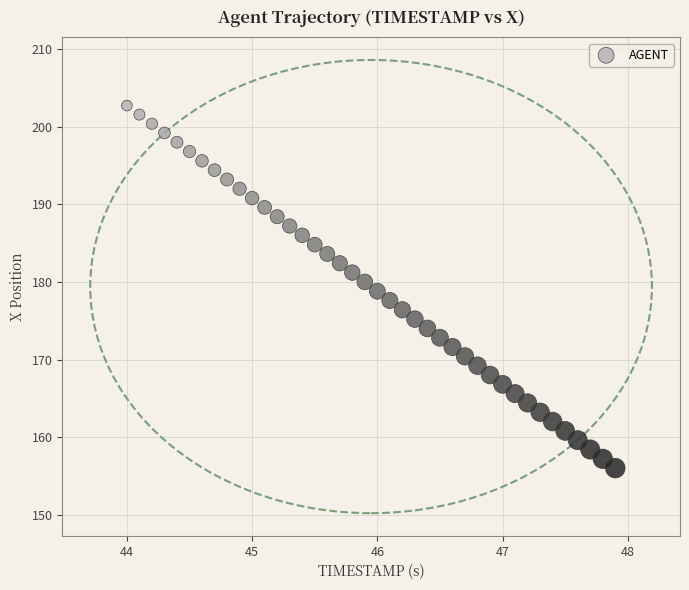

What is the range of X values (max minus min)?

3.9